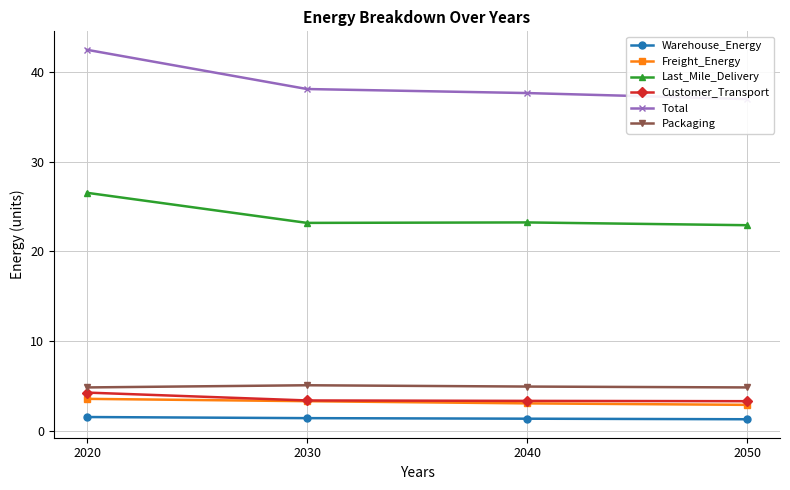

At 2020, list the series in order from smallest to largest.

Warehouse_Energy, Freight_Energy, Customer_Transport, Packaging, Last_Mile_Delivery, Total